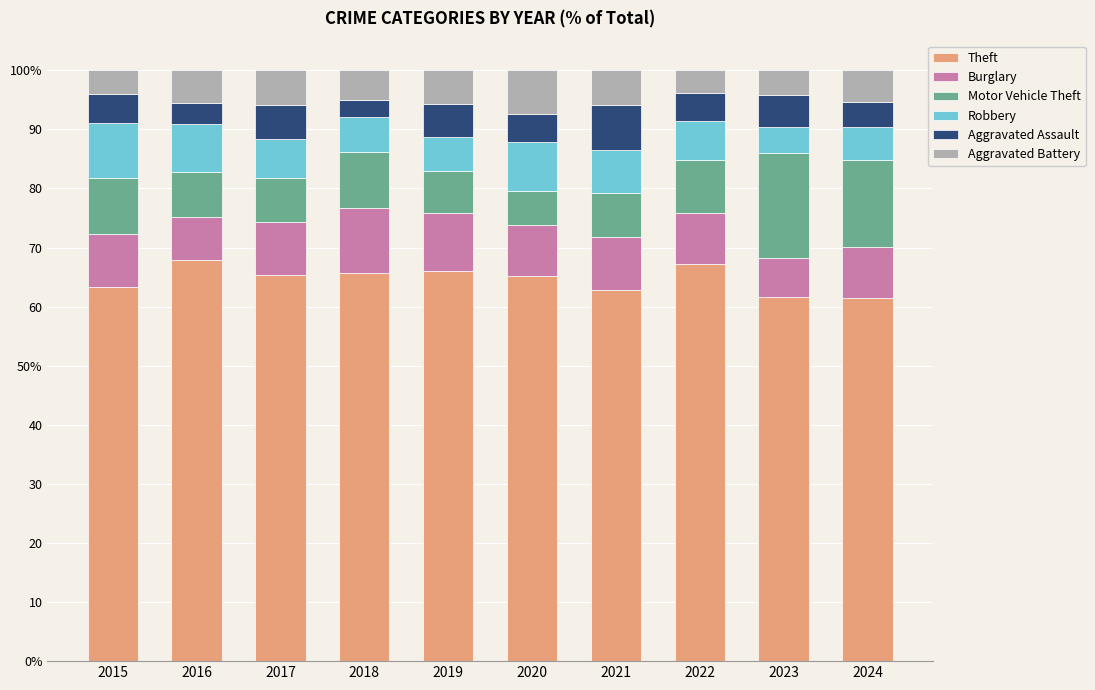

What are all the series names shown in the legend?

Theft, Burglary, Motor Vehicle Theft, Robbery, Aggravated Assault, Aggravated Battery